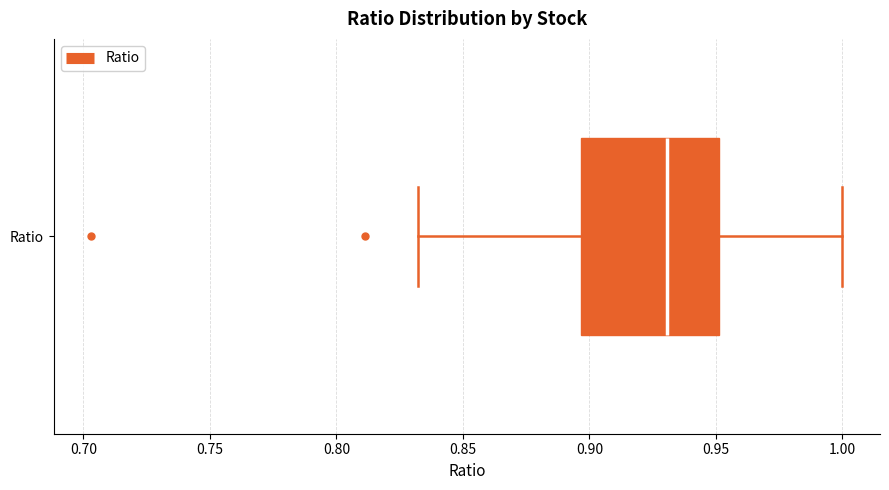

Transcribe this box plot: give where the median line is, the range the box spans, and where the two whiskers end, as read against the x-axis. The values are not printed on the chart, so give them approximately, as read against the axis.

median 0.930, box 0.895 to 0.950, whiskers 0.830 to 1.000